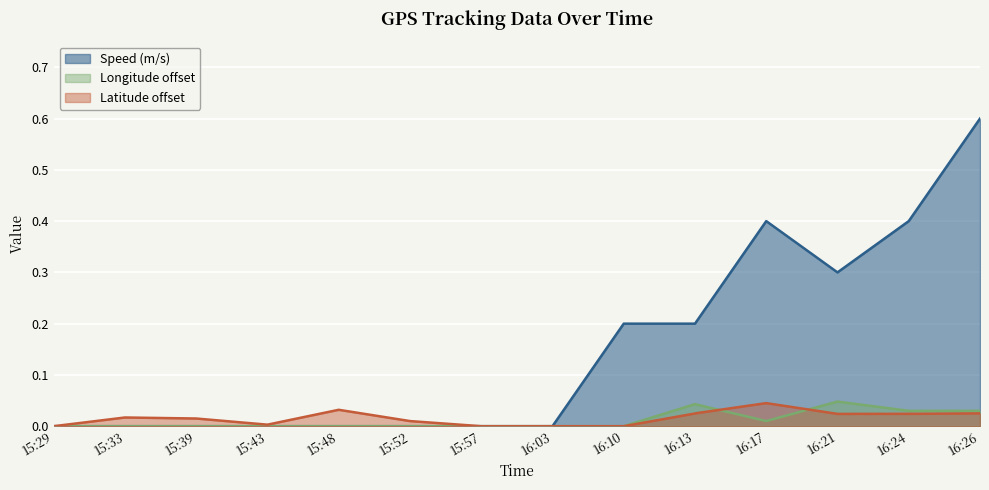

In Speed (m/s), how many points are higher than both neighbors (excluding endpoints)?

1